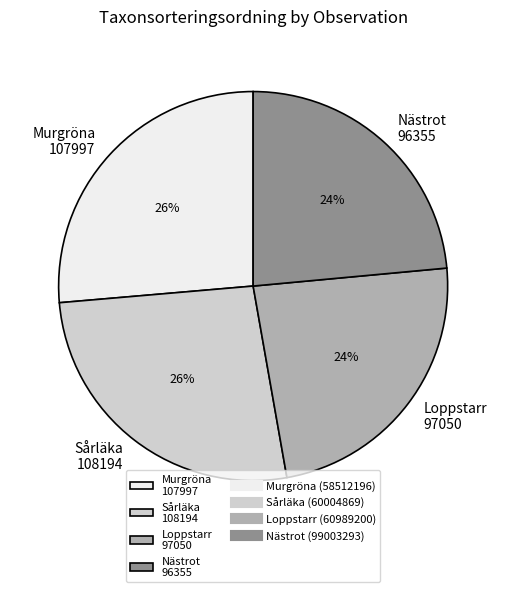

To the nearest percent, what is the average slice percentage?

25%